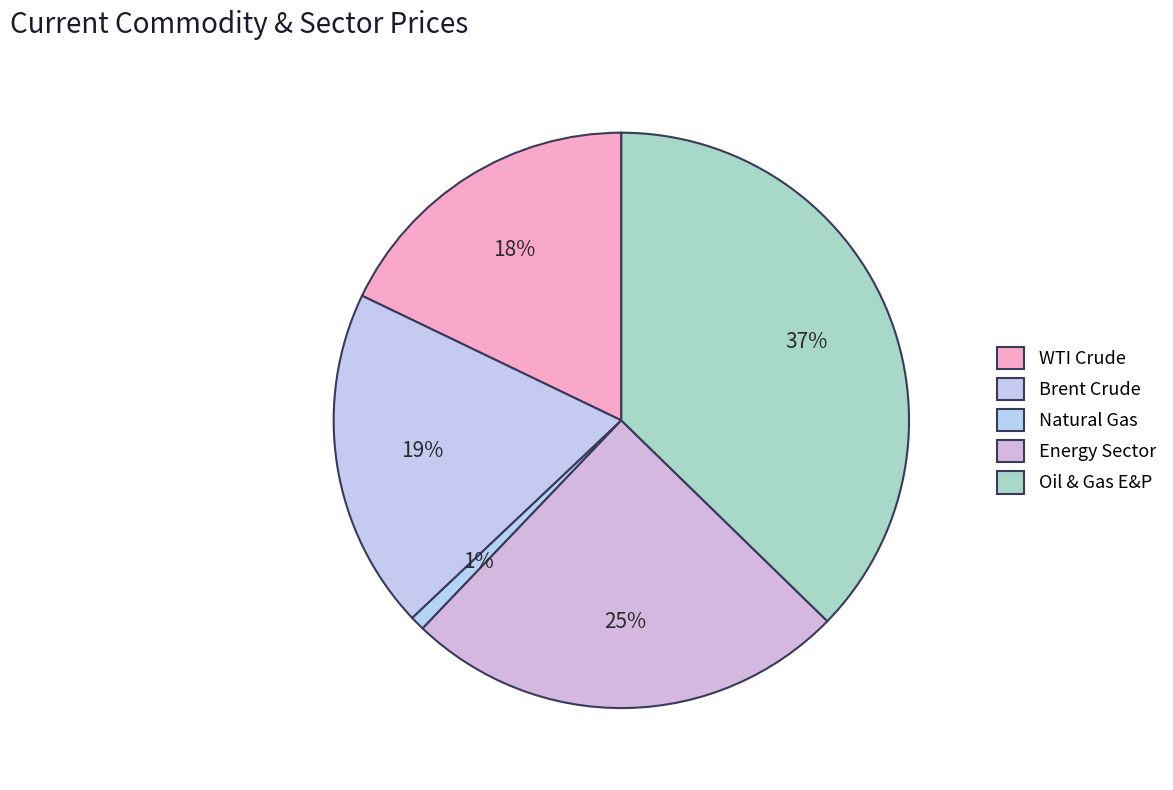

What percentage do Oil & Gas E&P and Energy Sector together represent?

62.1%